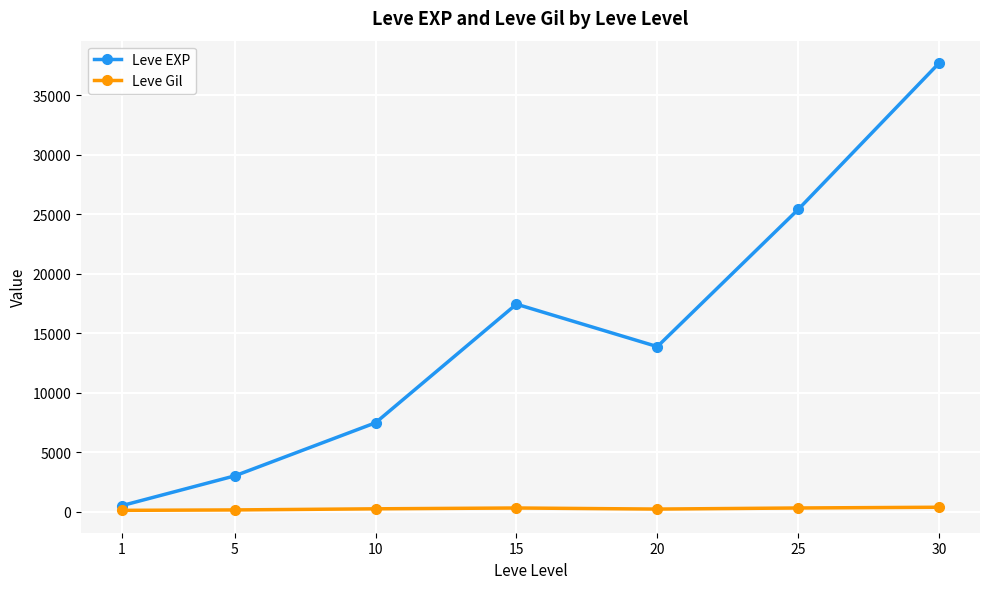

The value of Leve EXP at 25 is 25410.0. True or false?

True